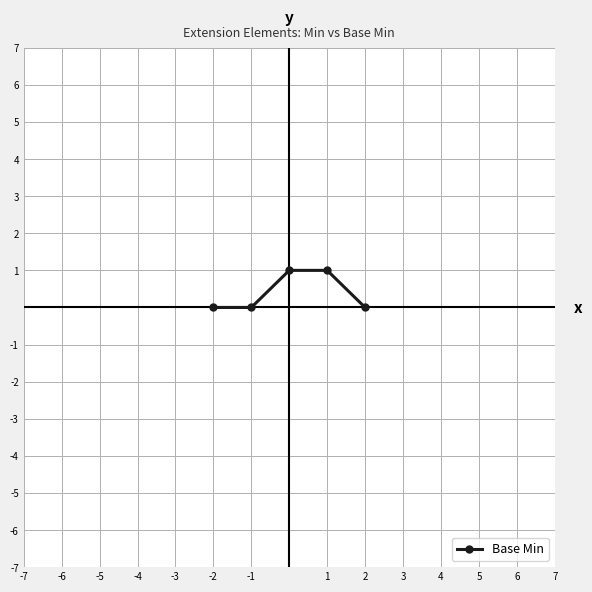

True or false: there are more than 2 points higher than both neighbors.

False